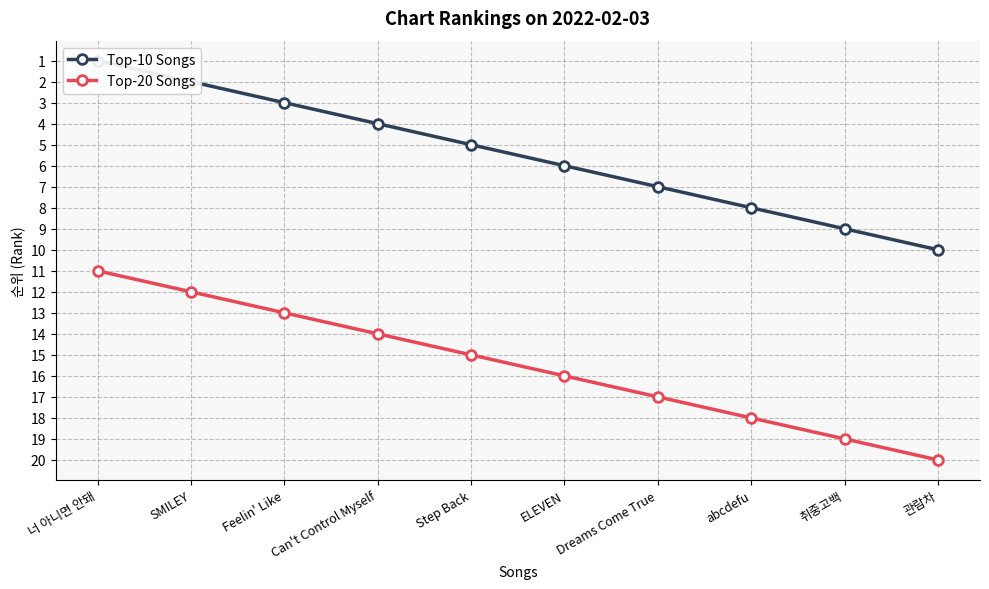

How many Top-10 Songs values are between 3 and 8?

6